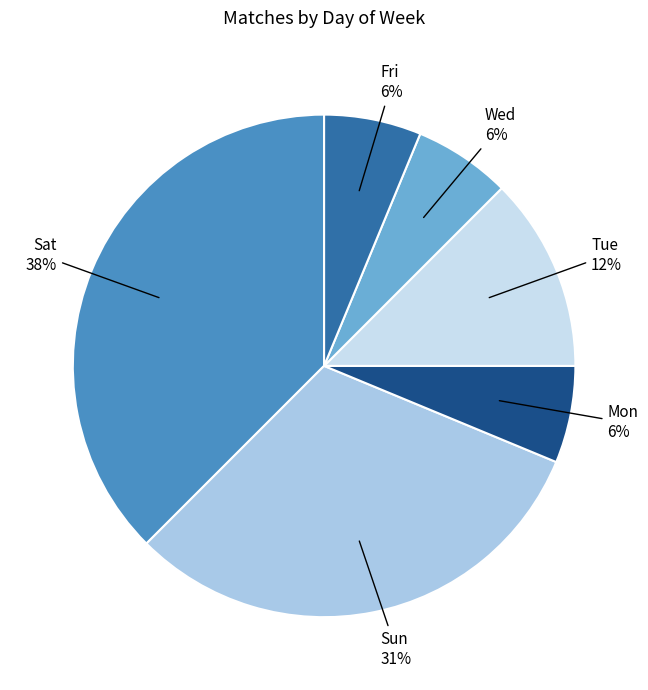

What is the largest slice in the pie chart?

Sat